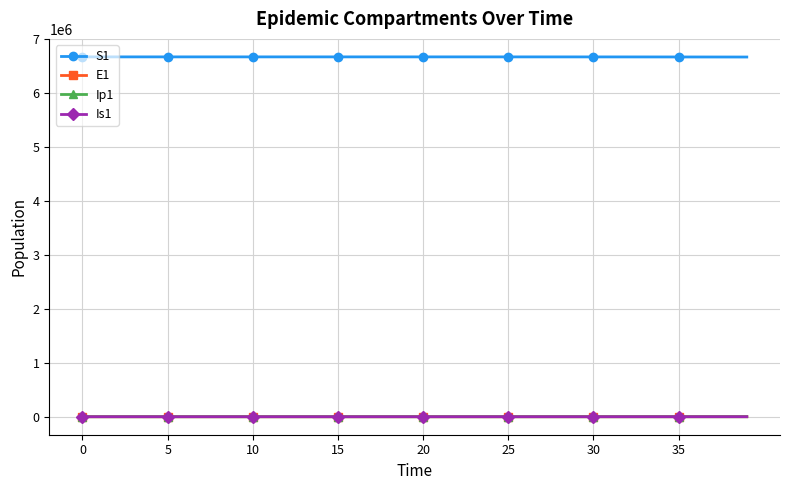

What is the value of the S1 point at the 13th from the left?

6671071.0